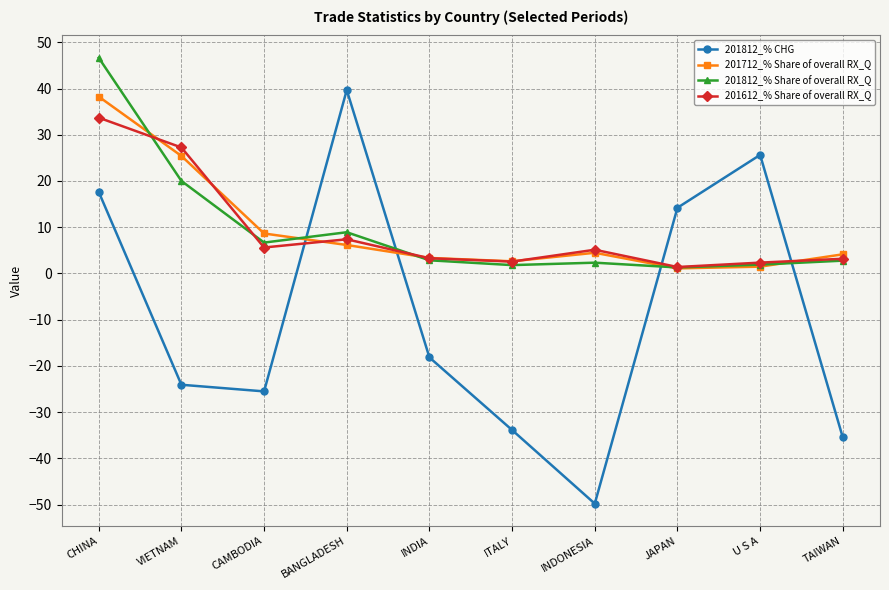

What position from the right is ITALY?

5